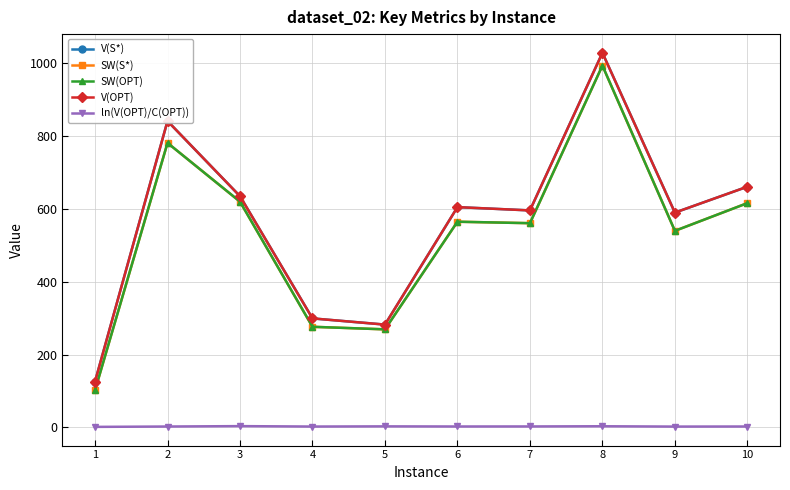

True or false: SW(S*) and SW(OPT) intersect in this chart.

False